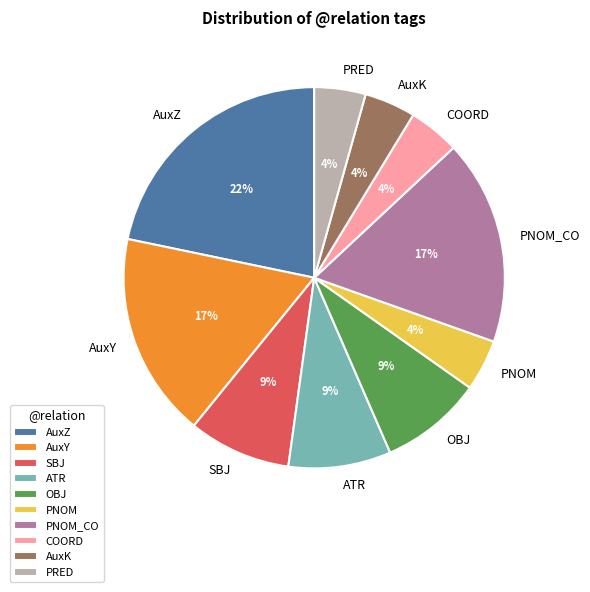

Between PNOM and PNOM_CO, which is larger?

PNOM_CO